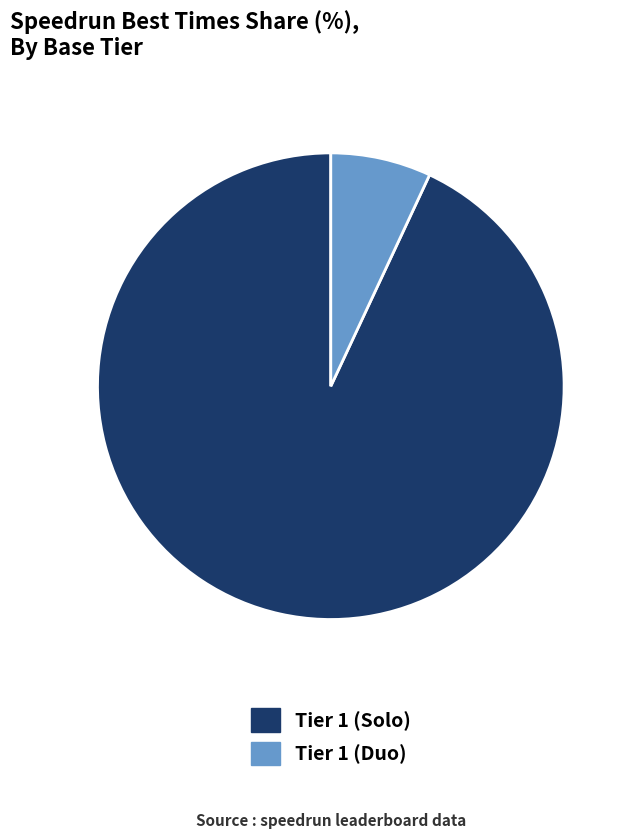

Does any single category account for the majority?

Yes